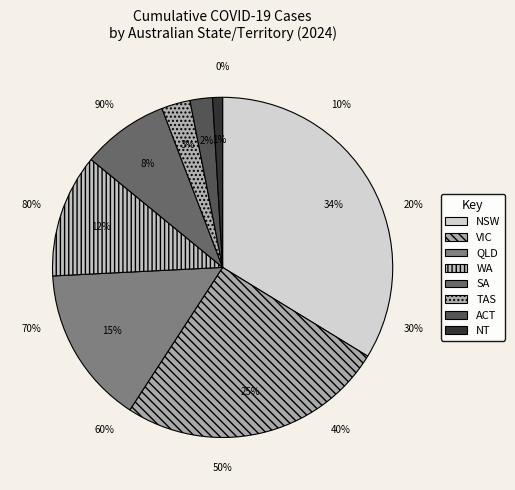

Combined, what portion of the pie is VIC and ACT?

27.6%